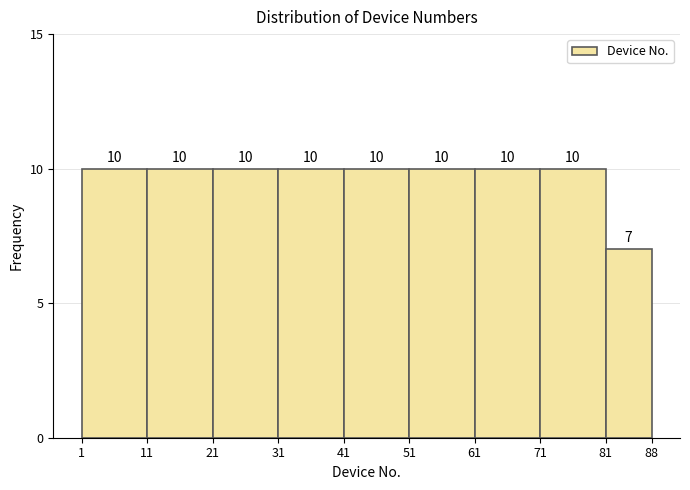

Reading left to right, transcribe this chart: for each bar, give the range it covers on the x-axis and its height.

1 to 11: 10
11 to 21: 10
21 to 31: 10
31 to 41: 10
41 to 51: 10
51 to 61: 10
61 to 71: 10
71 to 81: 10
81 to 88: 7